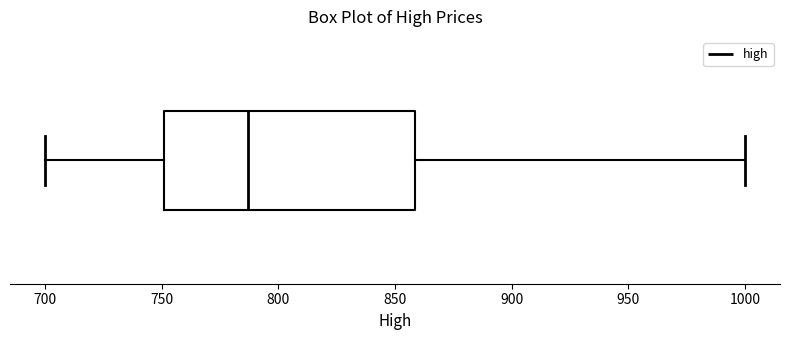

Transcribe this box plot: give where the median line is, the range the box spans, and where the two whiskers end, as read against the x-axis. The values are not printed on the chart, so give them approximately, as read against the axis.

median 785, box 750 to 860, whiskers 700 to 1000